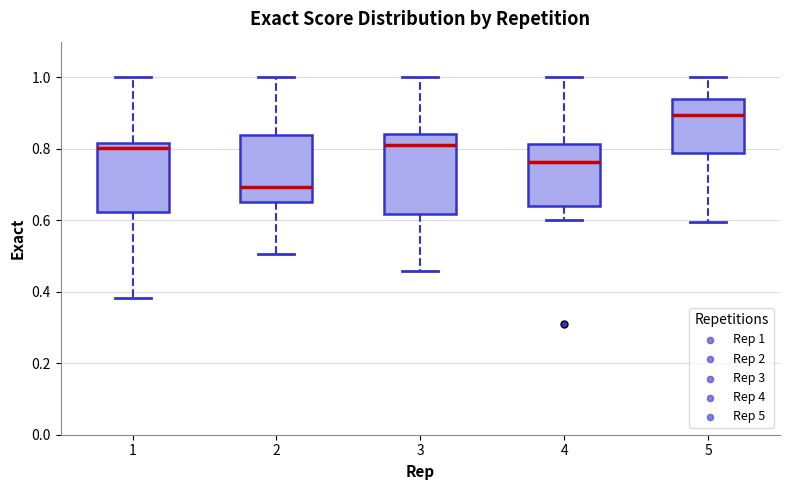

Which box has the highest median line?

5